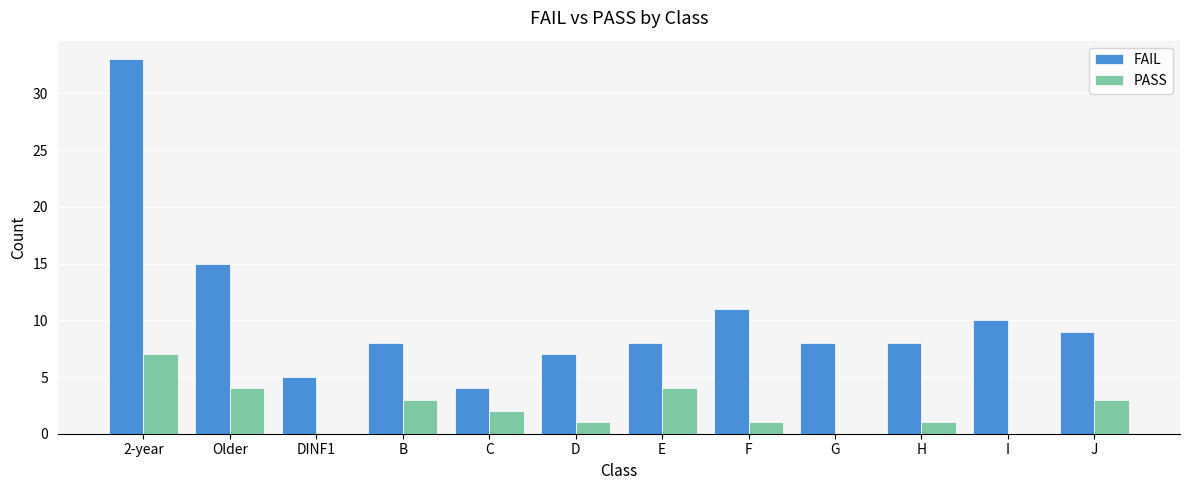

Which category has the highest value across all series?

2-year